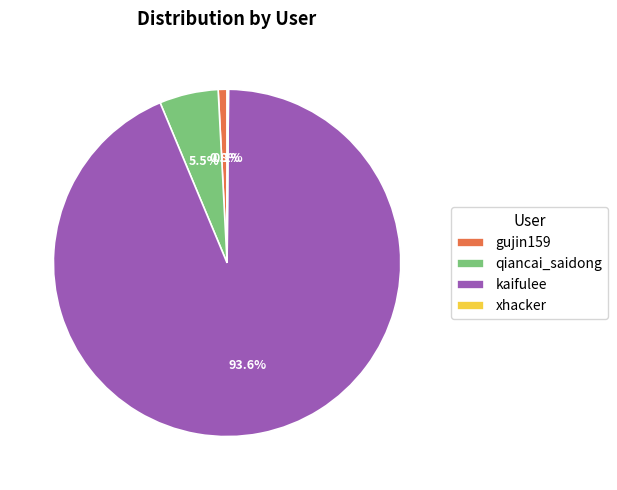

Does any single category account for the majority?

Yes